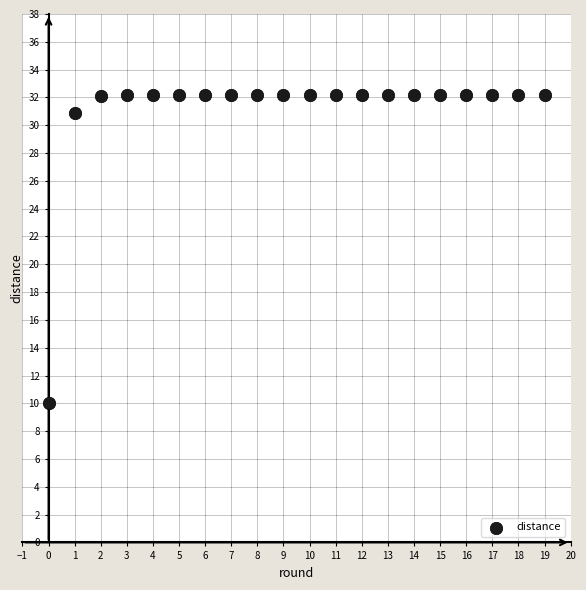

What Y value in the scatter plot is closest to 21?

30.9